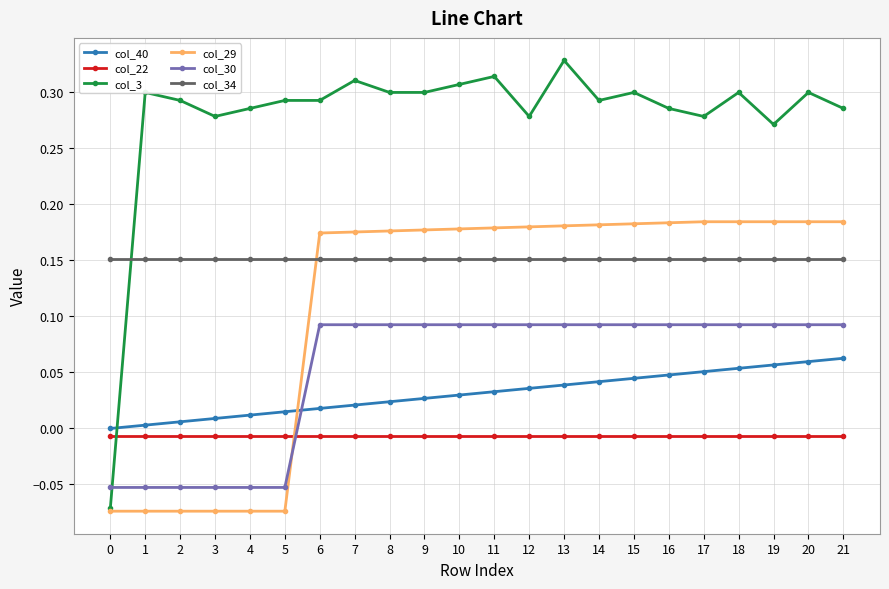

Which series has the widest spread of values?

col_3